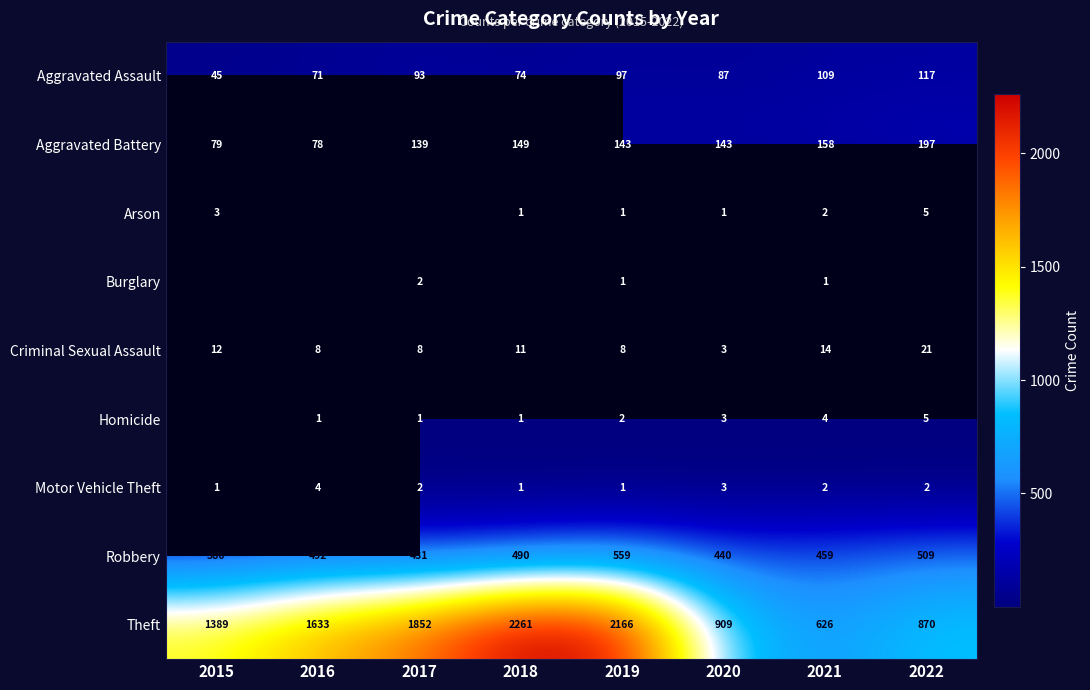

Which label corresponds to the smallest value in the chart?

2018